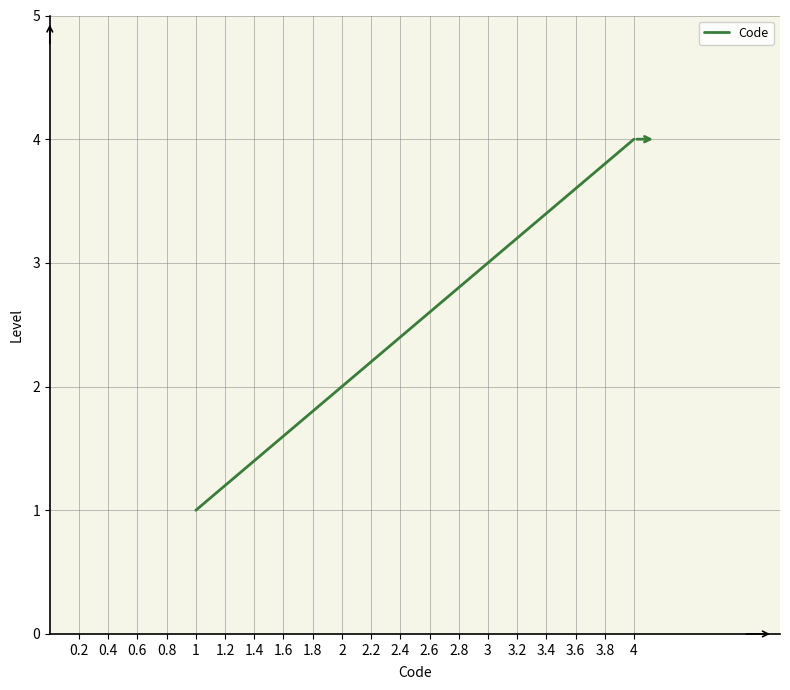

Reading left to right, list all the values displayed in this chart.

1	2	3	4